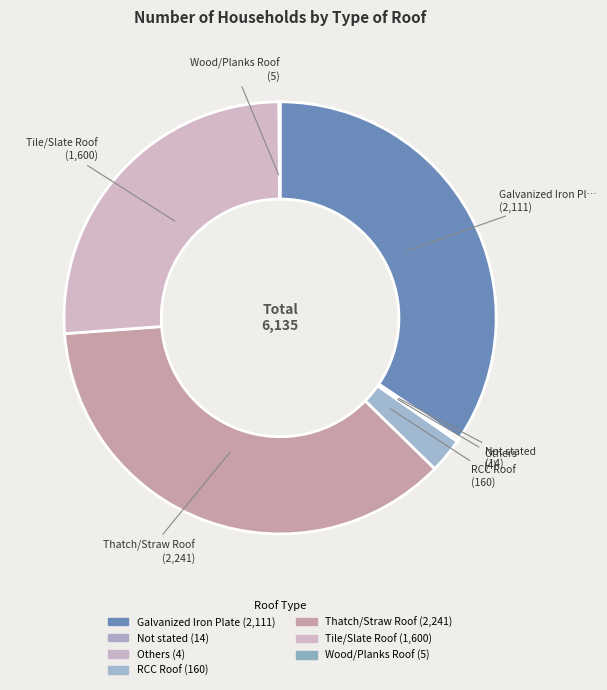

Count the number of slices in the pie.

7